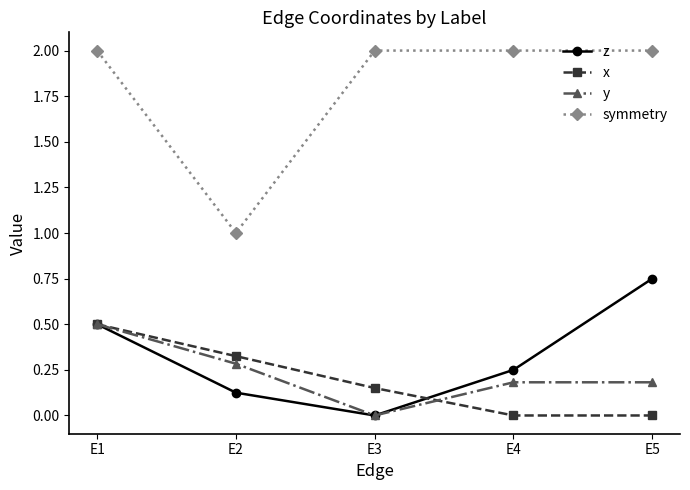

Is it true that symmetry equals 1.2 at E1?

False